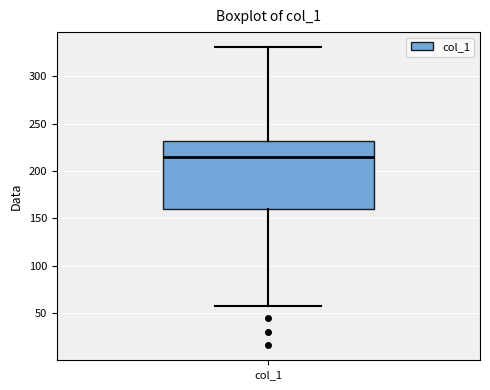

Where is the upper edge of the box for col_1 on the y-axis? The values are not printed on the chart, so give them approximately, as read against the axis.

230